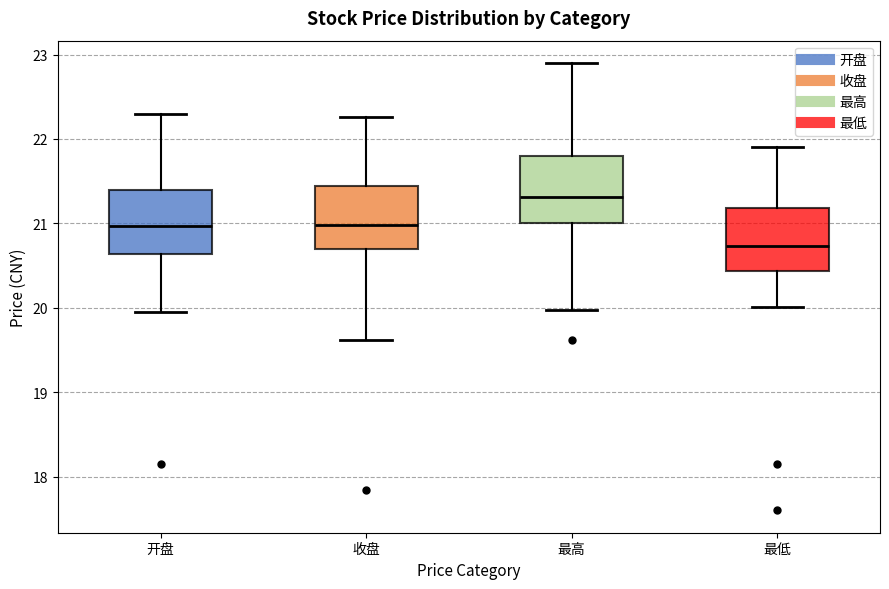

Reading left to right, transcribe this box plot: for each box, give where its median line is, the range the box spans, and where its two whiskers end, as read against the y-axis. The values are not printed on the chart, so give them approximately, as read against the axis.

开盘: median 21.0, box 20.6 to 21.4, whiskers 20.0 to 22.3
收盘: median 21.0, box 20.7 to 21.4, whiskers 19.6 to 22.3
最高: median 21.3, box 21.0 to 21.8, whiskers 20.0 to 22.9
最低: median 20.7, box 20.4 to 21.2, whiskers 20.0 to 21.9